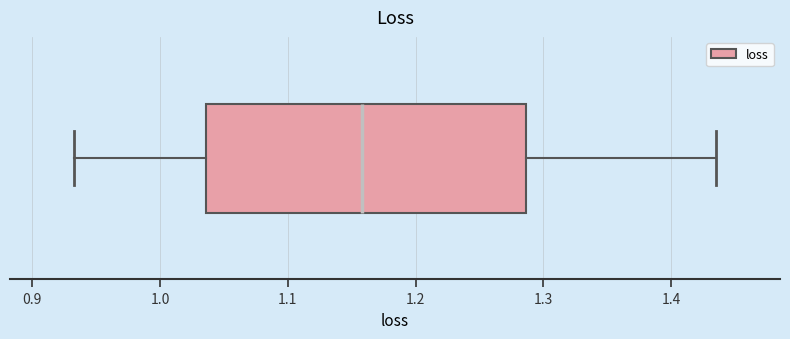

Transcribe this box plot: give where the median line is, the range the box spans, and where the two whiskers end, as read against the x-axis. The values are not printed on the chart, so give them approximately, as read against the axis.

median 1.16, box 1.04 to 1.29, whiskers 0.93 to 1.44